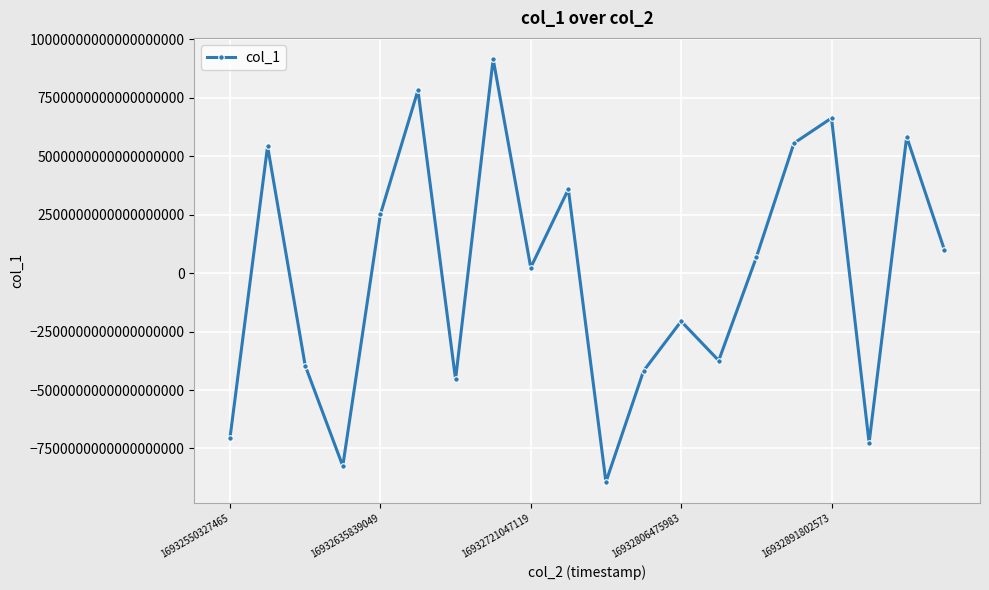

How many points are lower than both their immediate neighbors (excluding endpoints)?

6